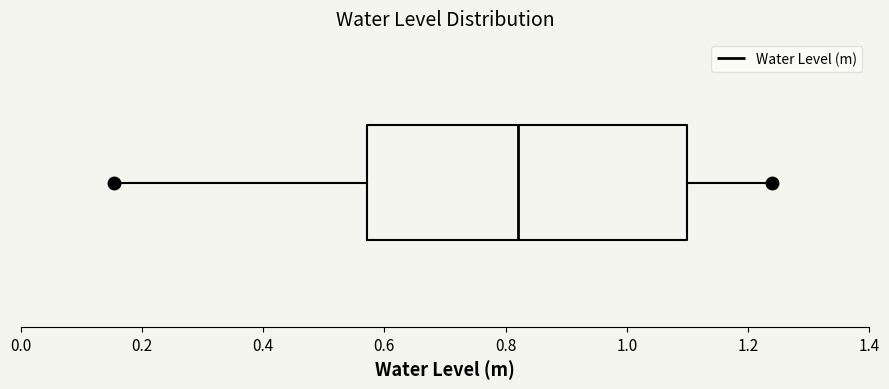

Transcribe this box plot: give where the median line is, the range the box spans, and where the two whiskers end, as read against the x-axis. The values are not printed on the chart, so give them approximately, as read against the axis.

median 0.82, box 0.58 to 1.10, whiskers 0.16 to 1.24